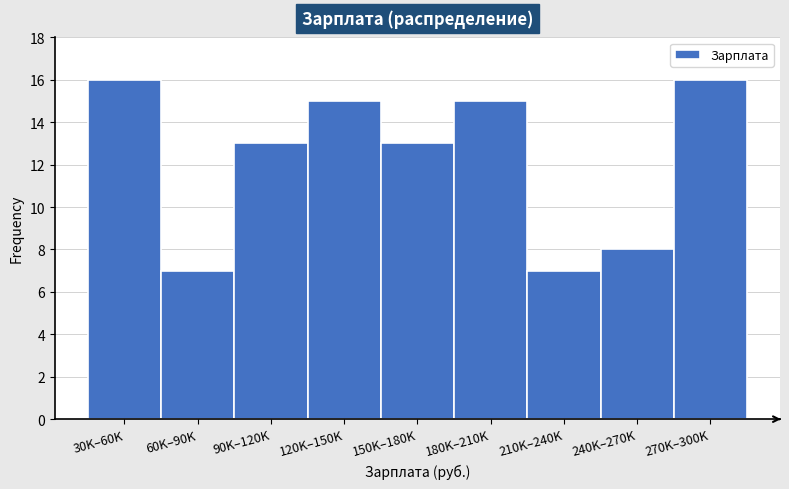

Reading left to right, extract all data points from this chart.

30K–60K=16	60K–90K=7	90K–120K=13	120K–150K=15	150K–180K=13	180K–210K=15	210K–240K=7	240K–270K=8	270K–300K=16